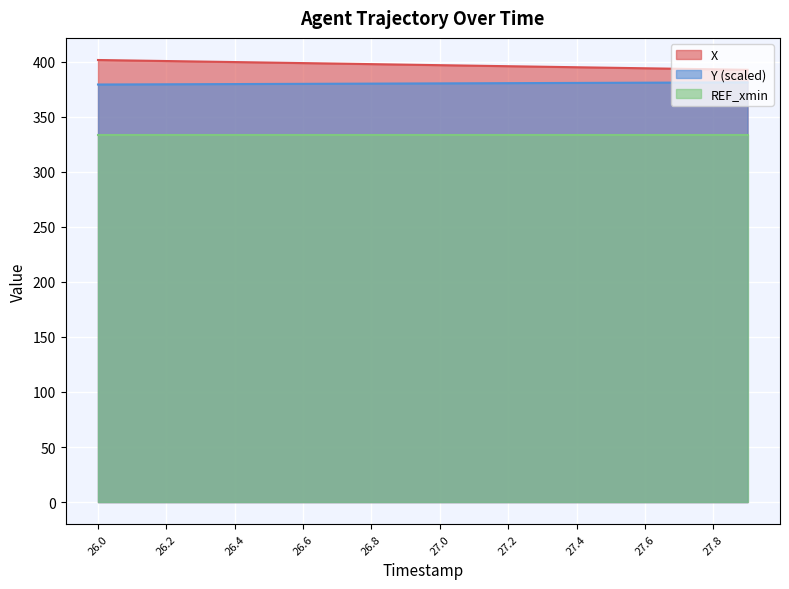

True or false: X and Y cross at least once.

False